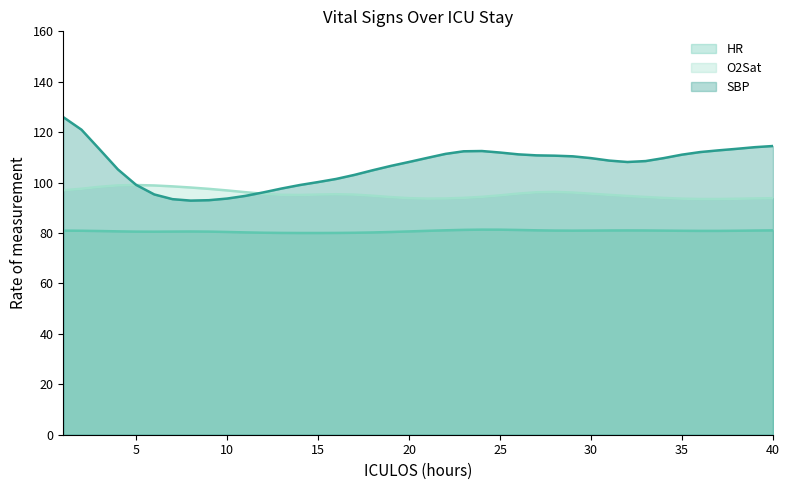

Does the chart have visible grid lines?

No